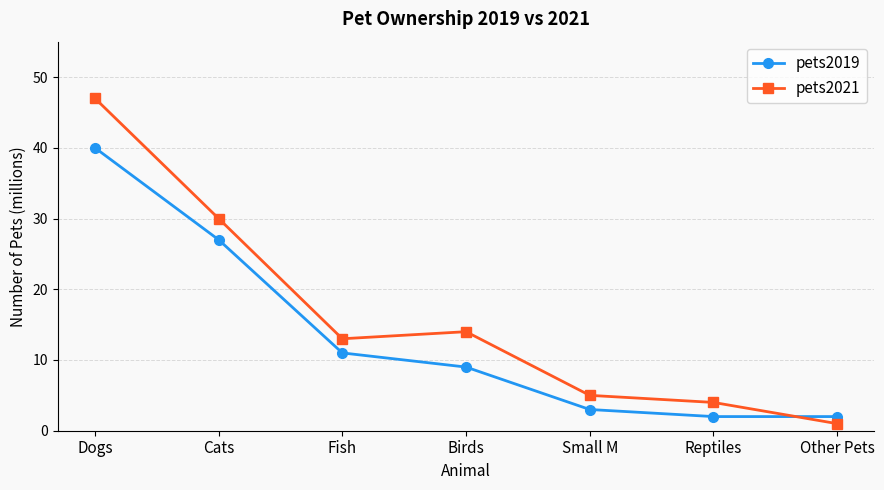

In pets2021, how many points are higher than both neighbors (excluding endpoints)?

1